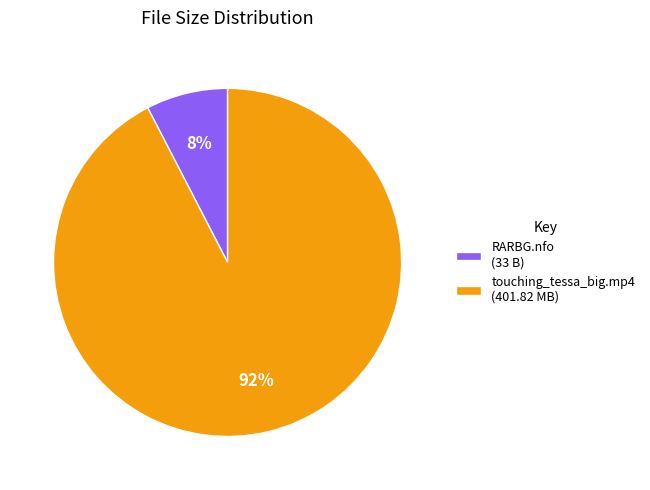

To the nearest percent, what percentage of the pie is RARBG.nfo (33 B)?

8%